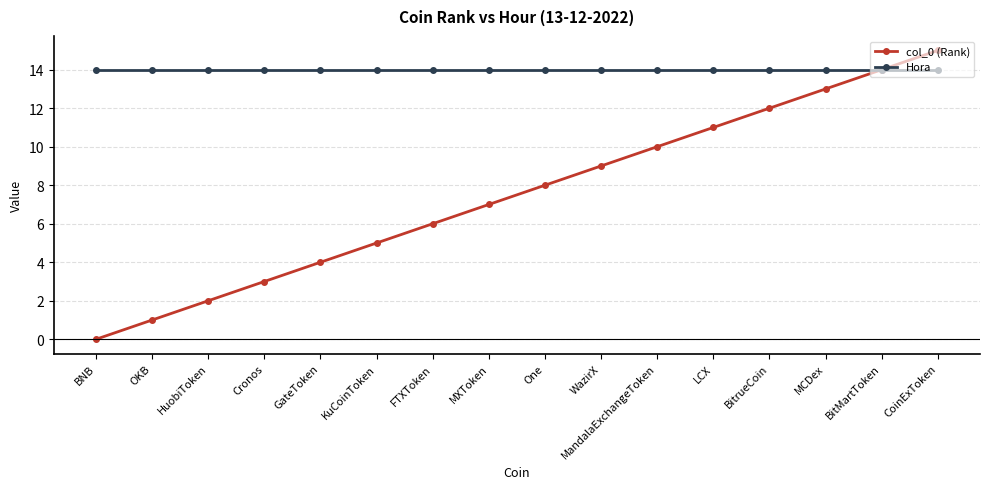

What is the average value of the Hora series?

14